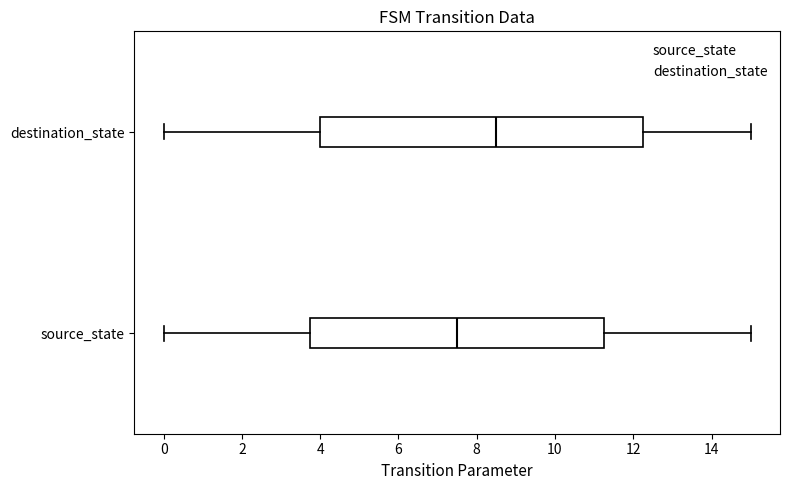

Which box is the widest, from its left edge to its right edge?

destination_state